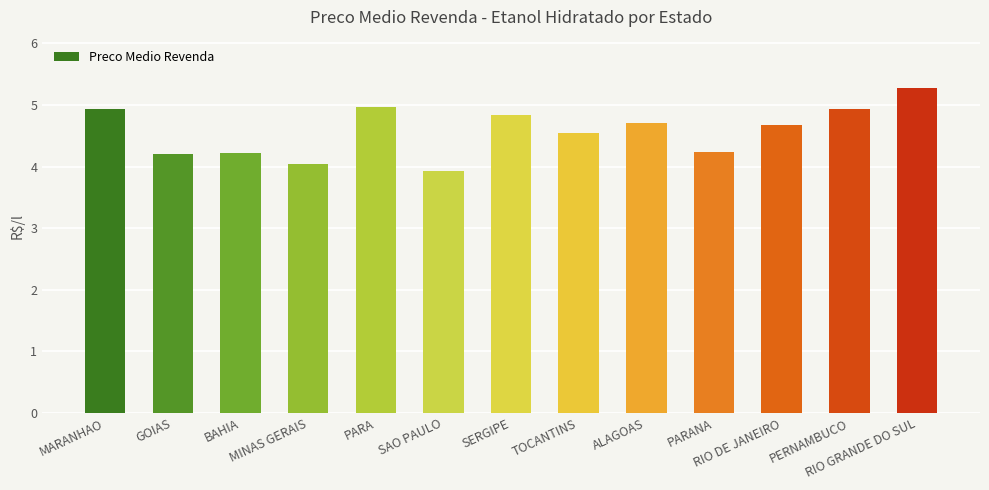

What is the smallest value displayed?

3.9